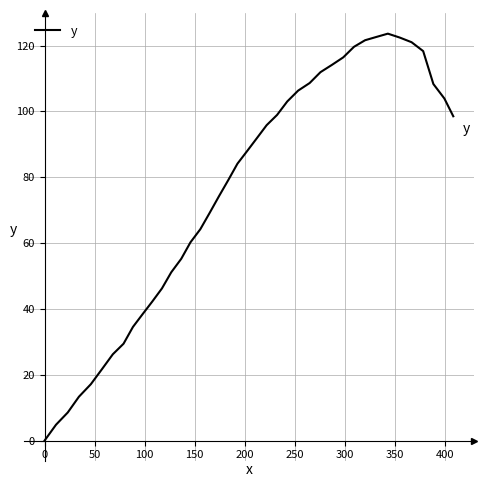

What is the sum of all values?

3014.1